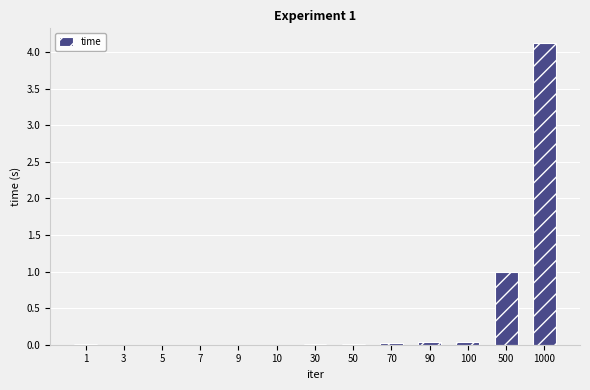

Which category has the highest value across all series?

1000